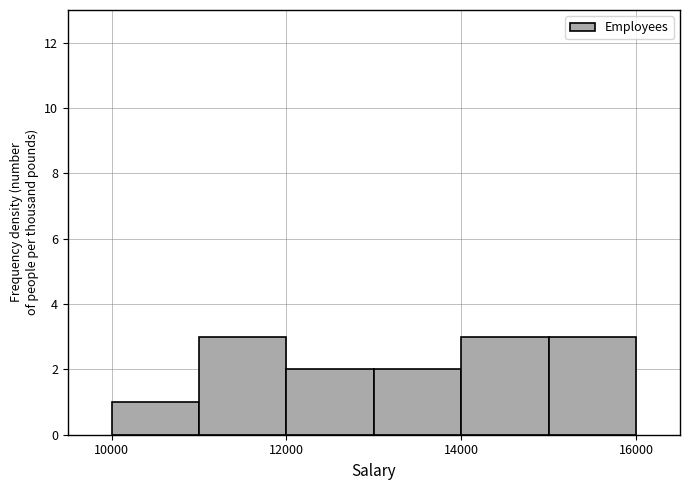

Reading left to right, list every bar in this chart as the range it spans on the x-axis followed by its height. The values are not printed on the chart, so give them approximately, as read against the axis.

10000 to 11000: 1
11000 to 12000: 3
12000 to 13000: 2
13000 to 14000: 2
14000 to 15000: 3
15000 to 16000: 3